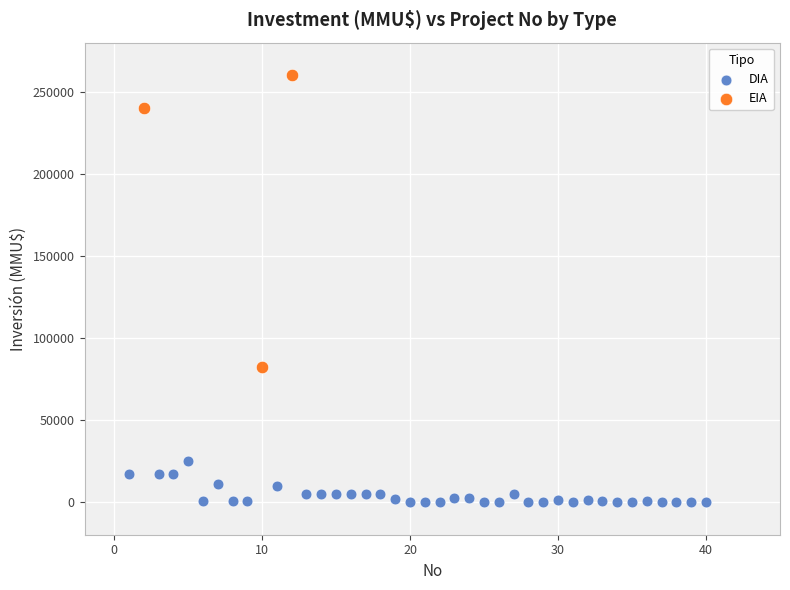

Which series has the largest Y range (max minus min)?

EIA